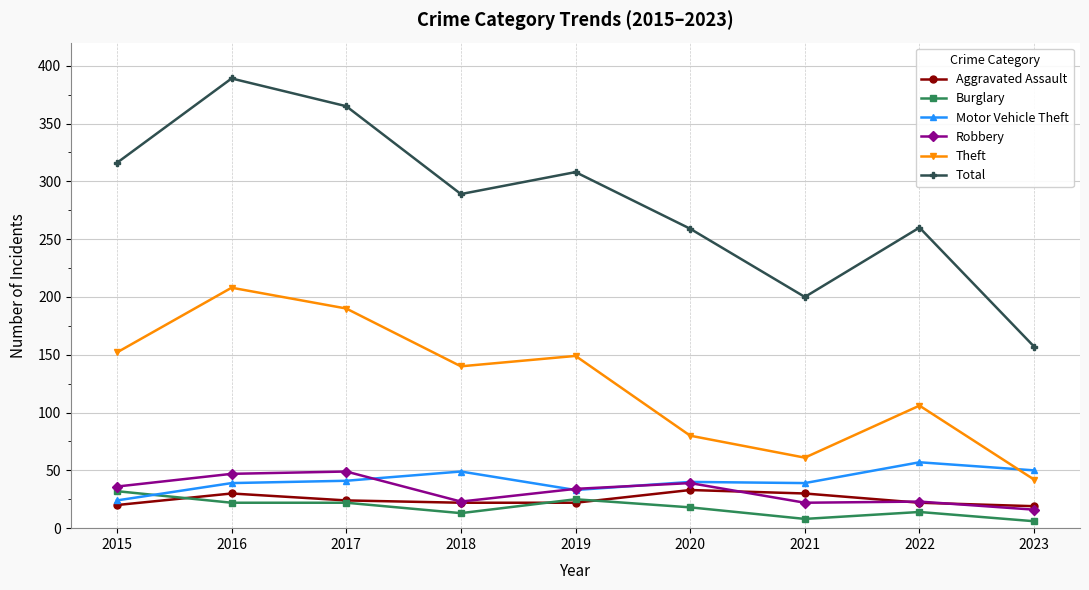

What is the difference between the maximum and minimum values in the Motor Vehicle Theft series?

33